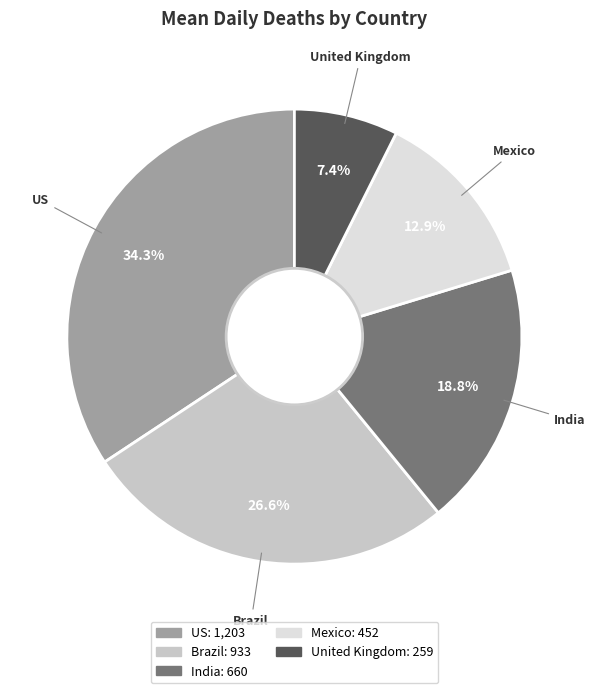

What is the total percentage of US and India?

53.1%